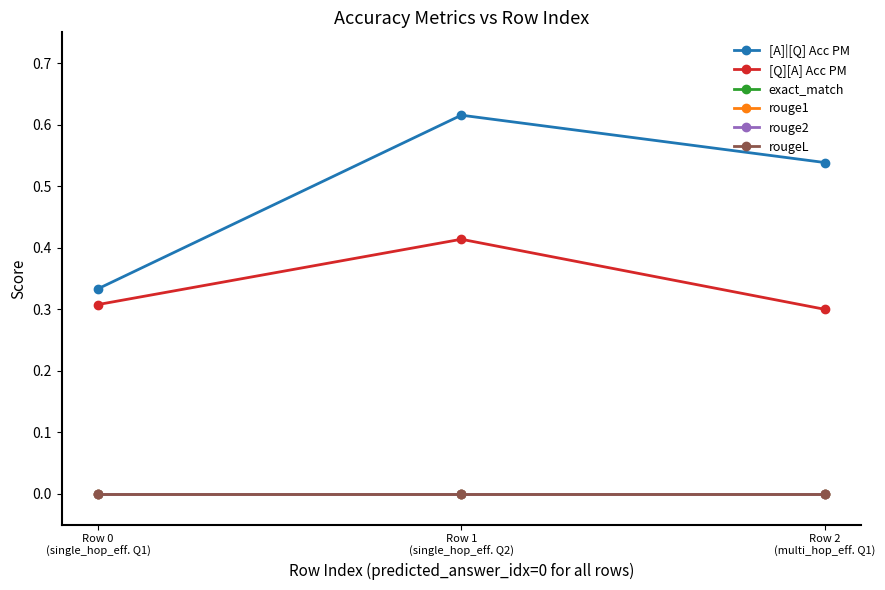

At how many categories does at least one series exceed 0?

3